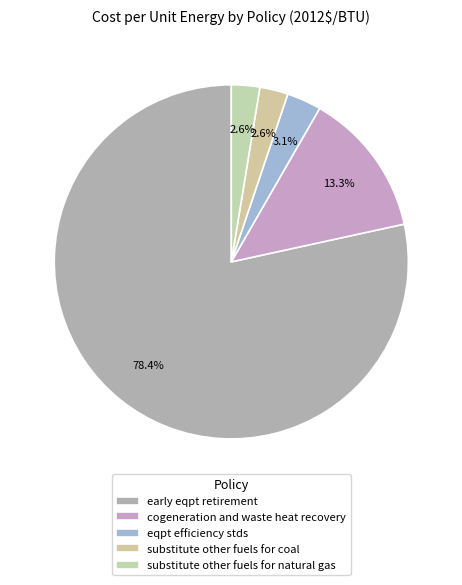

How many segments does this pie chart have?

5